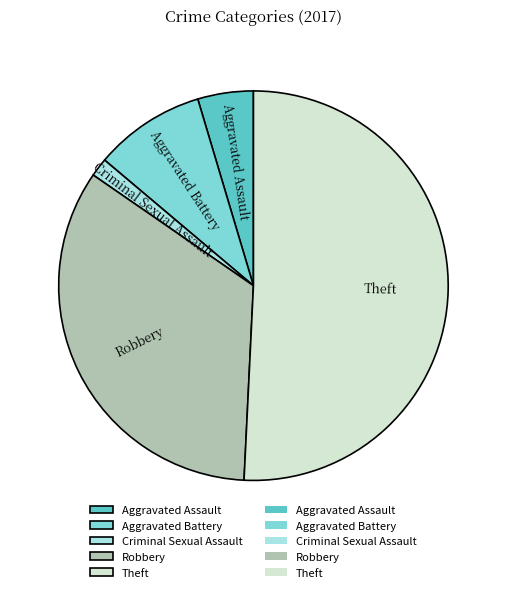

How many segments does this pie chart have?

5